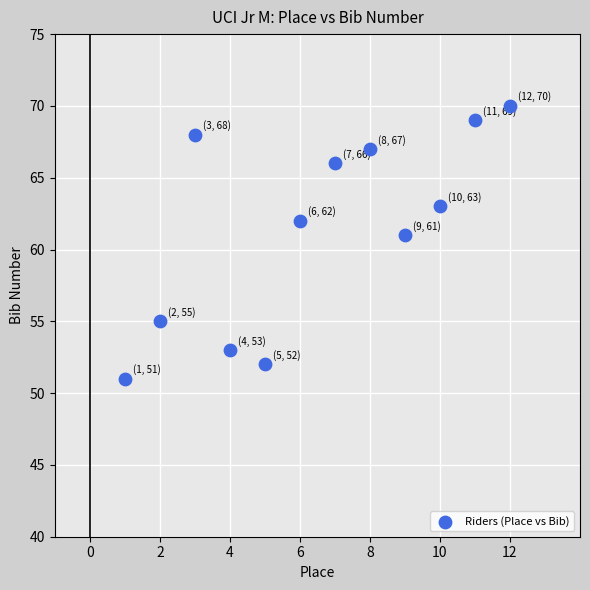

What Y value in the scatter plot is closest to 60?

61